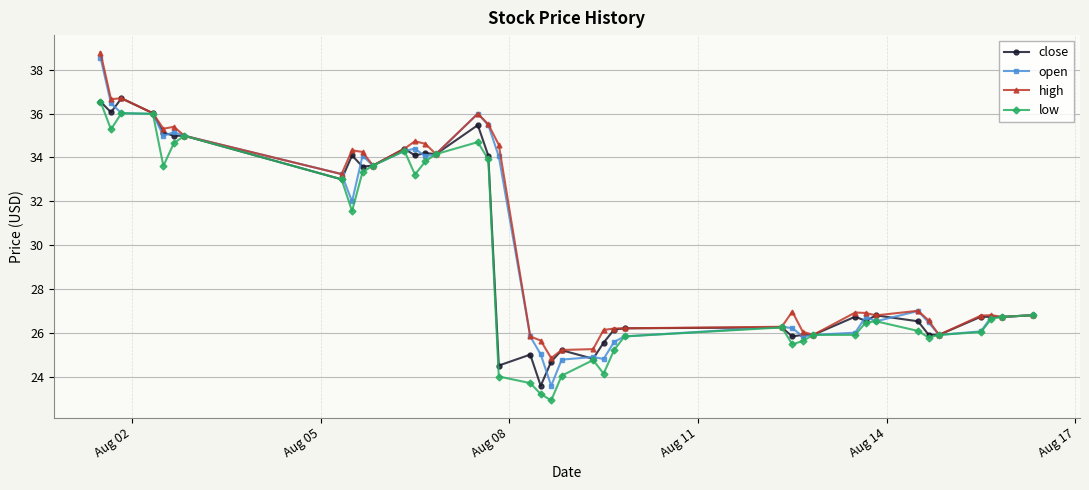

What is the sum of all low values?

1166.5